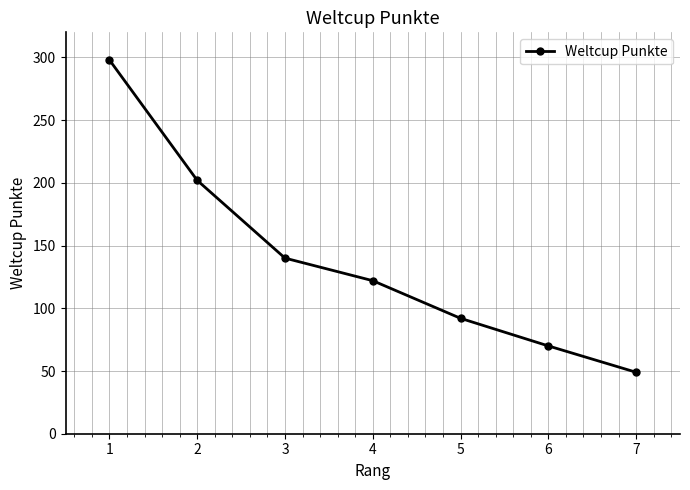

Read the value at 4.

122